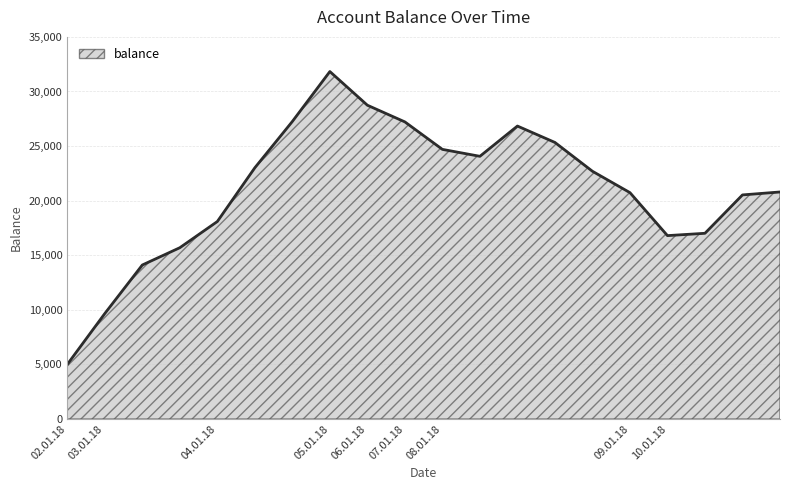

What is the minimum value shown in the chart?

5000